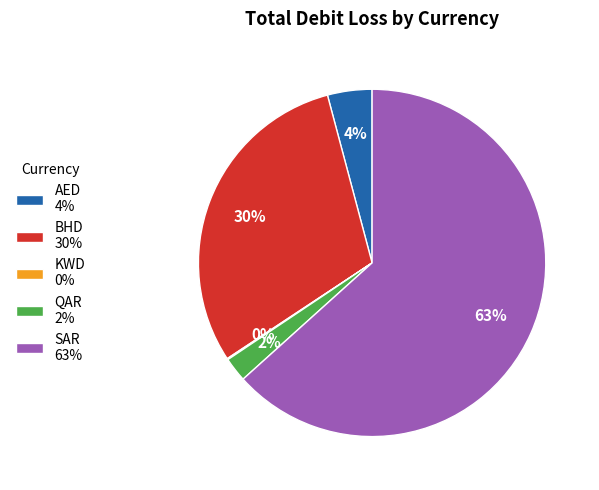

True or false: QAR 2% accounts for 16% of the total.

False